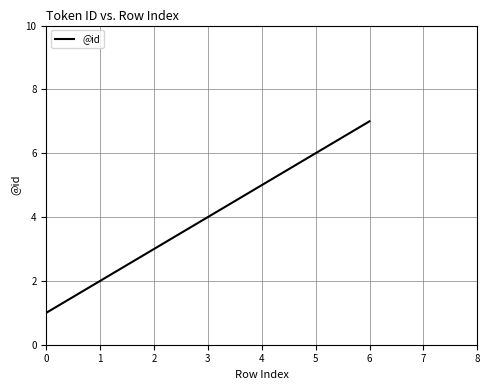

What is the greatest value displayed?

7